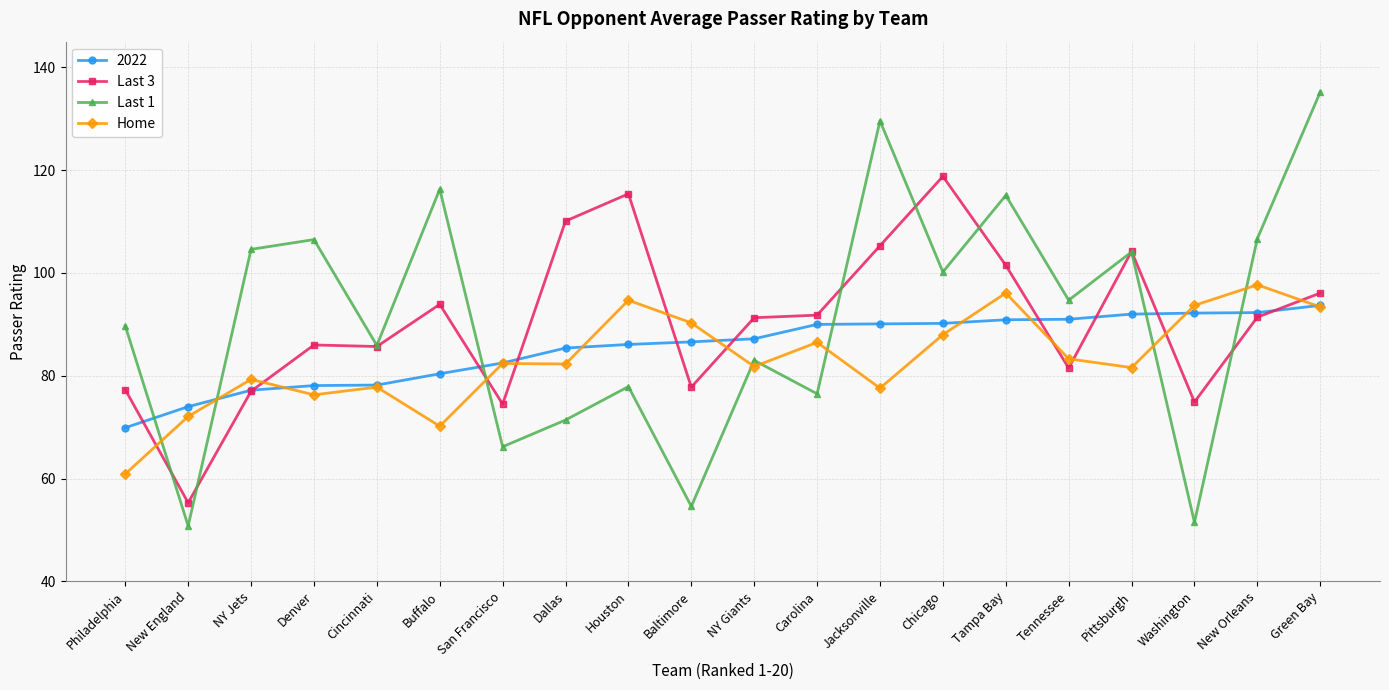

Is it true that Last 1 equals 89.7 at Philadelphia?

True